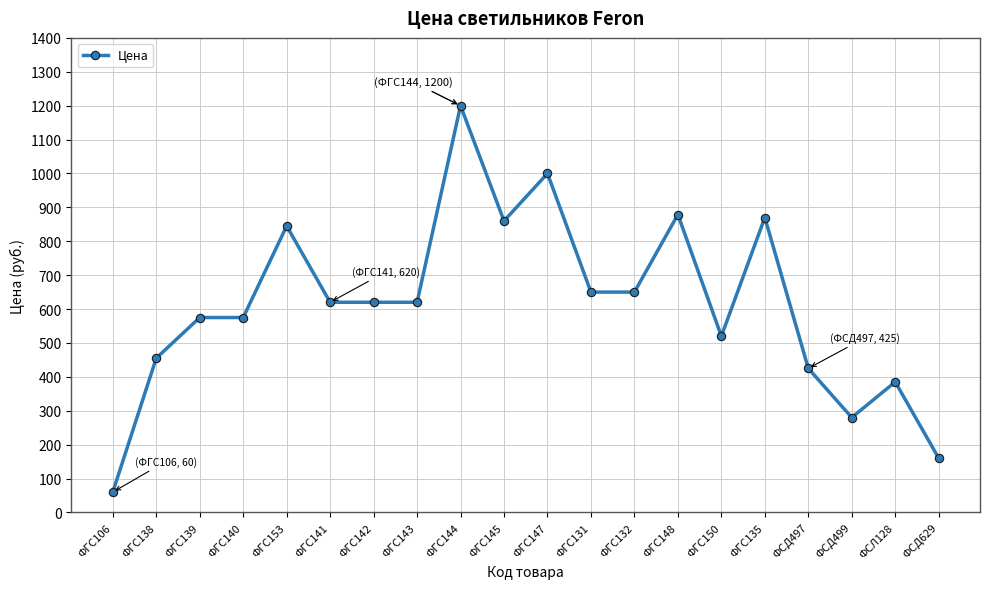

True or false: the data has more than 2 interior local peaks.

True